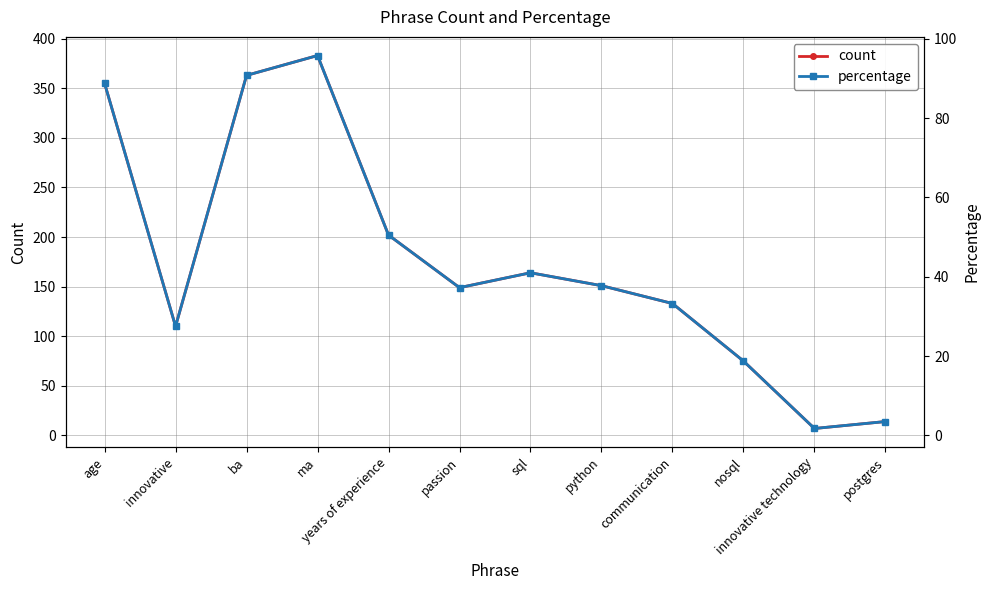

How many data points in percentage are above 37?

7